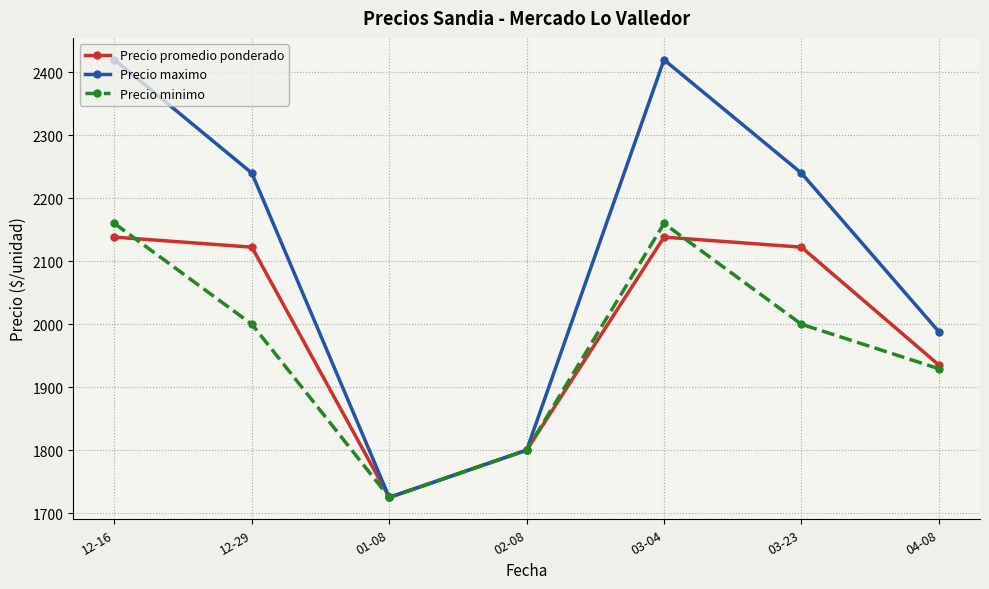

Reading left to right, extract all data points from this chart.

Precio promedio ponderado: 12-16=2138.4	12-29=2122.4	01-08=1725.0	02-08=1800.0	03-04=2138.4	03-23=2122.4	04-08=1935.4
Precio maximo: 12-16=2420.0	12-29=2240.0	01-08=1725.0	02-08=1800.0	03-04=2420.0	03-23=2240.0	04-08=1988.2
Precio minimo: 12-16=2160.0	12-29=2000.0	01-08=1725.0	02-08=1800.0	03-04=2160.0	03-23=2000.0	04-08=1929.4